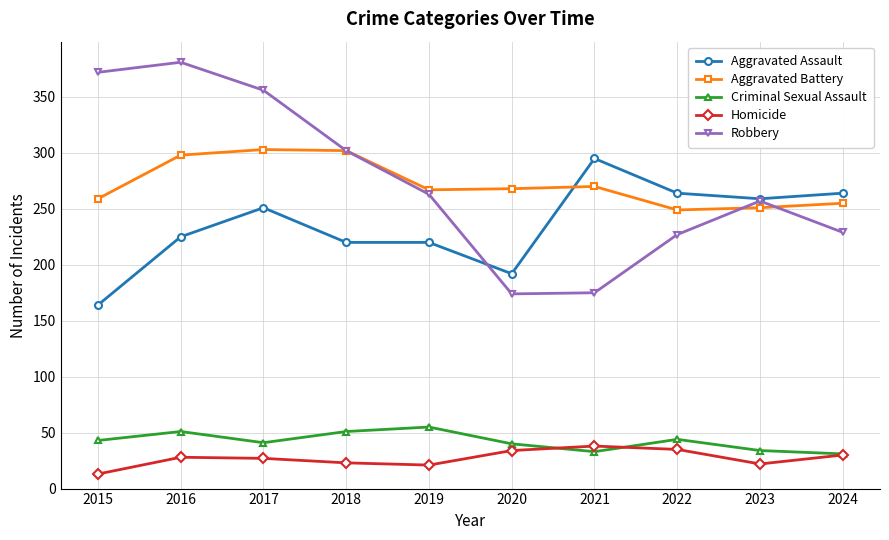

Between 2021 and 2024, which series saw the biggest shift?

Robbery